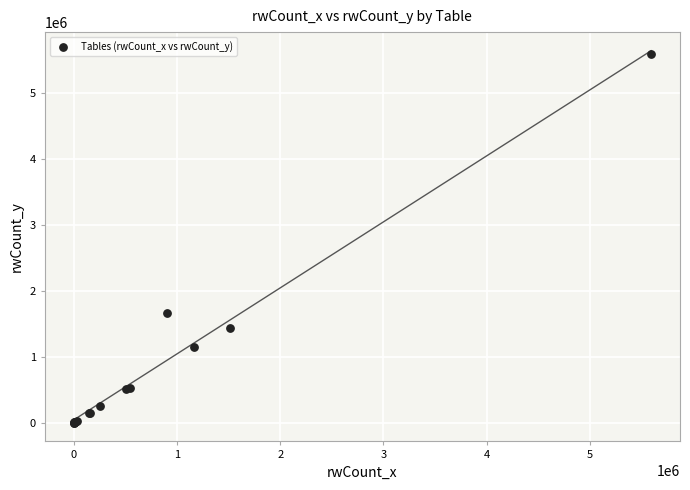

What Y value in the scatter plot is closest to 2794037?

1669099